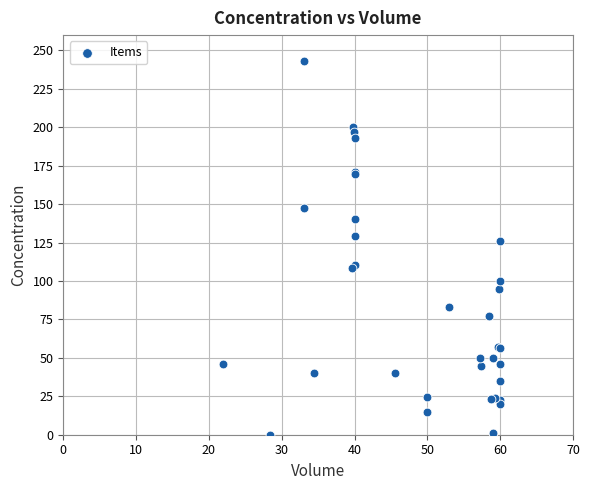

What Y value in the scatter plot is closest to 121?

125.8